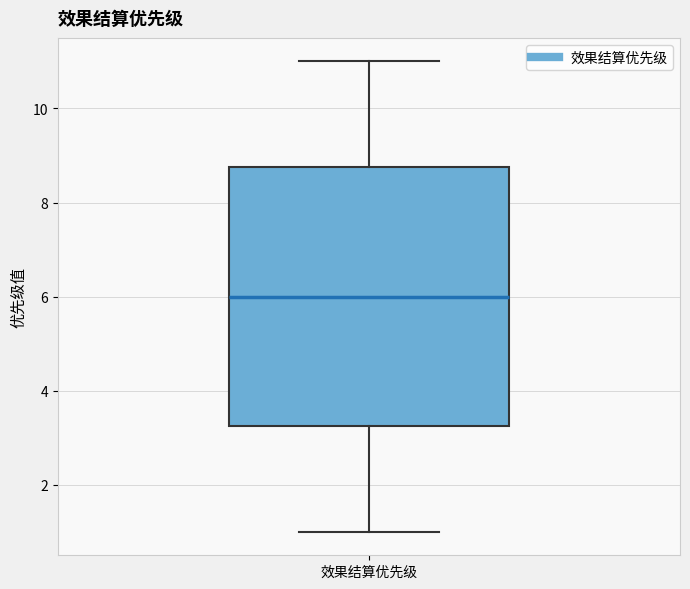

Where does the median line of the box for 效果结算优先级 sit on the y-axis? The values are not printed on the chart, so give them approximately, as read against the axis.

6.0